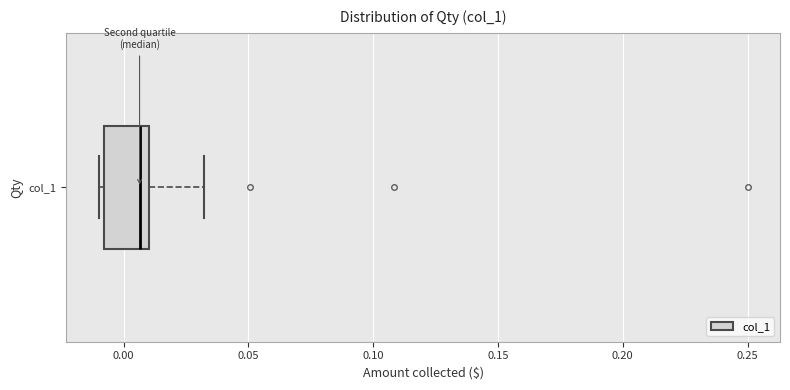

Transcribe this box plot: give where the median line is, the range the box spans, and where the two whiskers end, as read against the x-axis. The values are not printed on the chart, so give them approximately, as read against the axis.

median 0.005, box -0.010 to 0.010, whiskers -0.010 (just left of the box's left edge) to 0.030